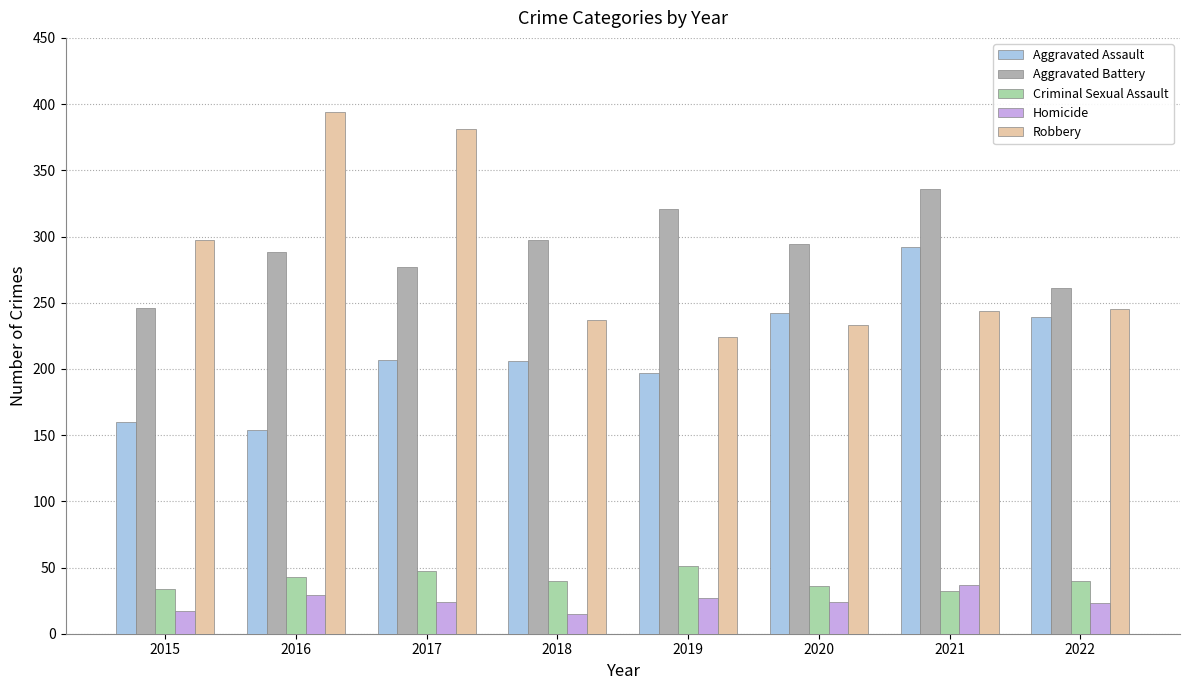

Where does the Criminal Sexual Assault series first go above 40?

2016